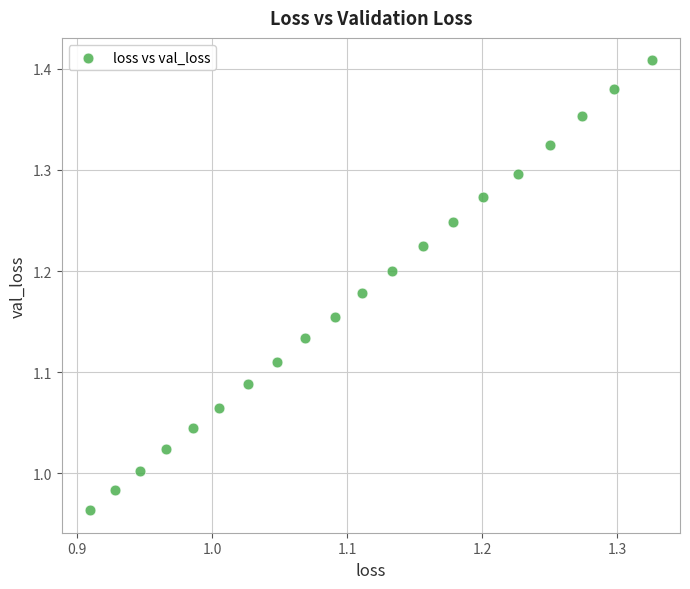

What is the range of X values (max minus min)?

0.4